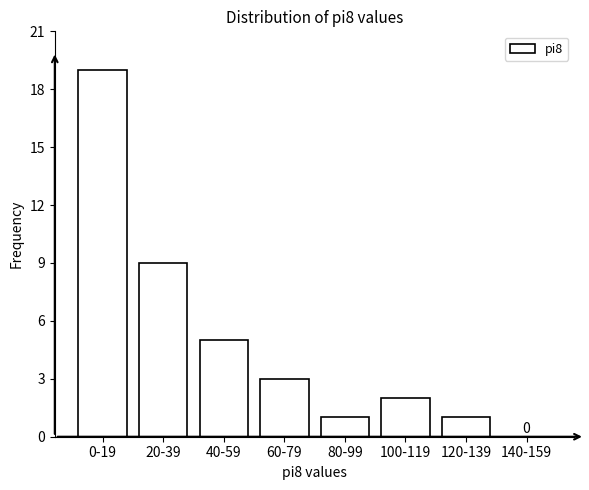

Reading left to right, transcribe all the data shown in this chart.

0-19=19	20-39=9	40-59=5	60-79=3	80-99=1	100-119=2	120-139=1	140-159=0